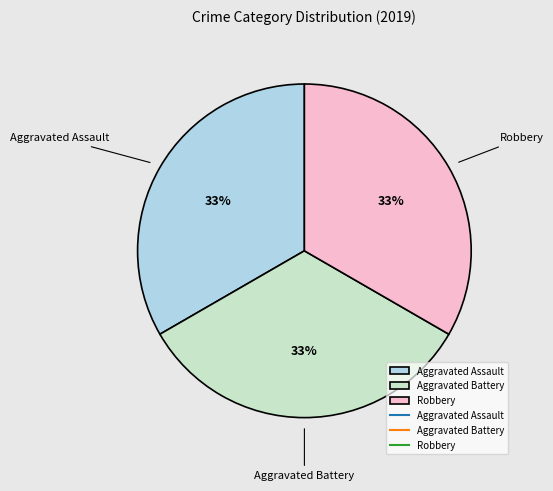

Is there any slice that represents more than half of the pie?

No